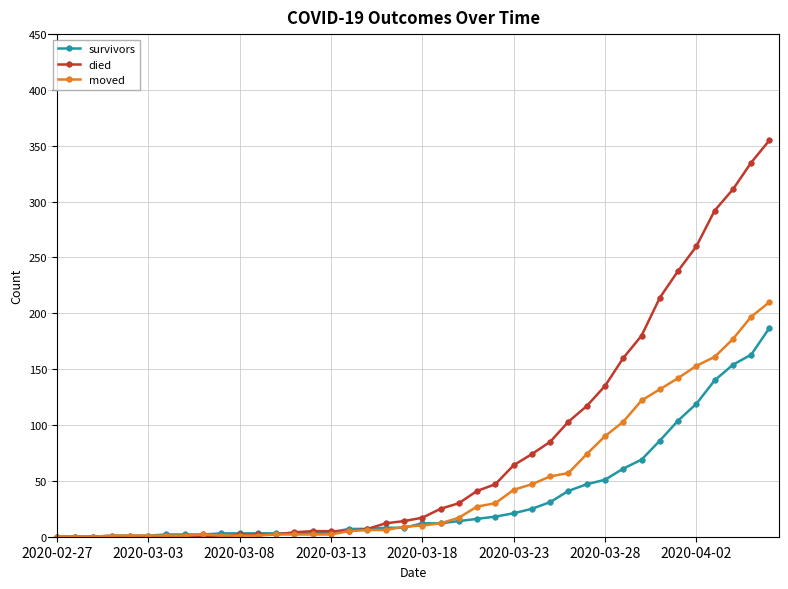

List the series in order of their peak value, lowest first.

survivors, moved, died